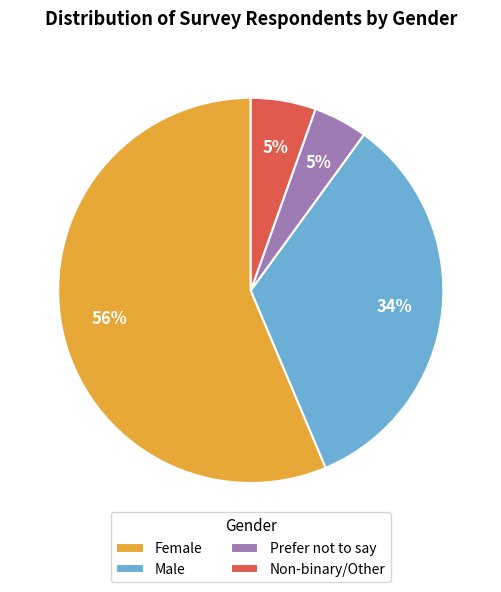

Which has a higher value, Non-binary/Other or Male?

Male